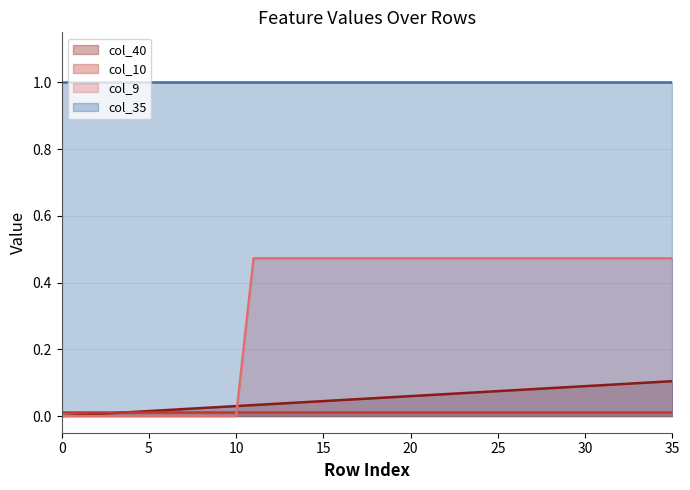

At which category is the sum across all series the highest?

35